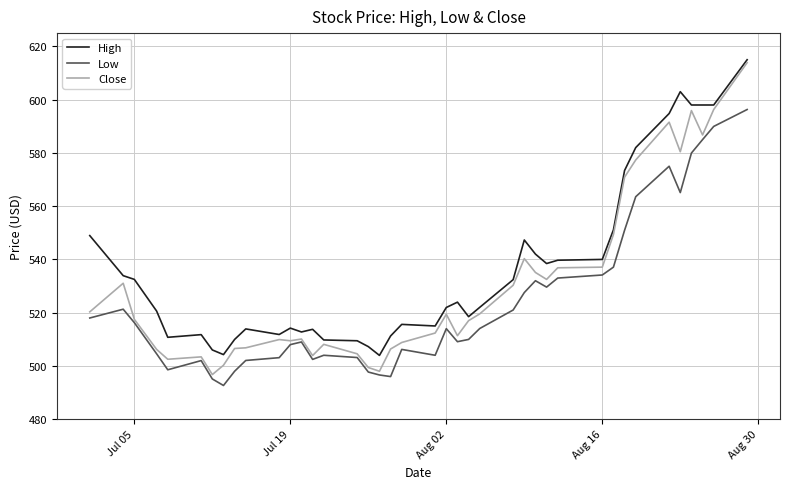

What is the greatest value displayed?

615.0